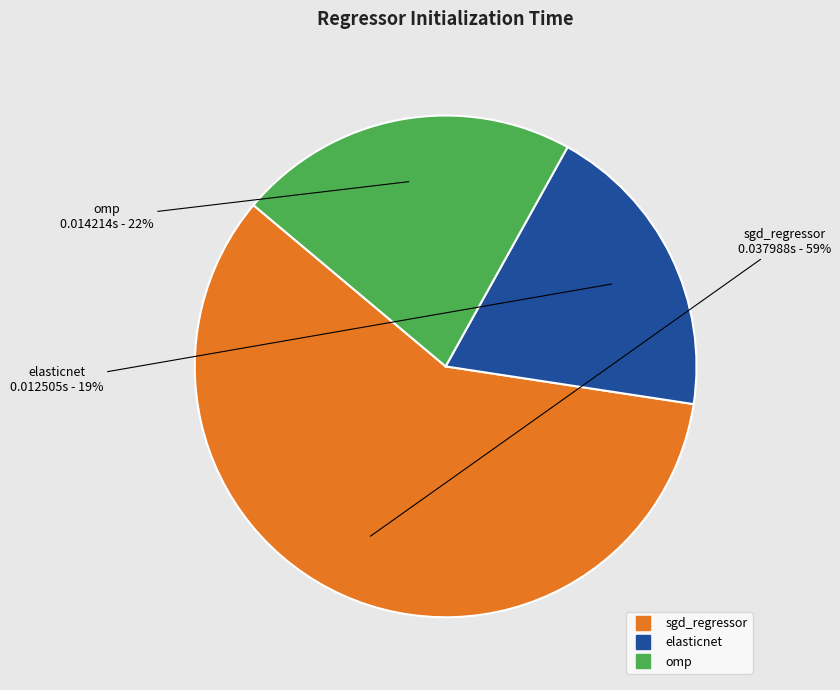

Do elasticnet and sgd_regressor together represent more than half of the pie?

Yes